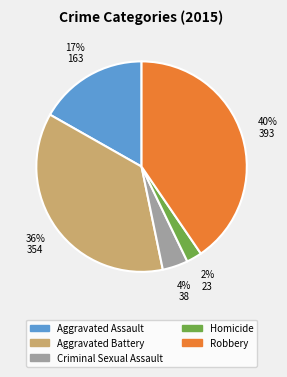

Which category has the smallest portion of the pie?

Homicide